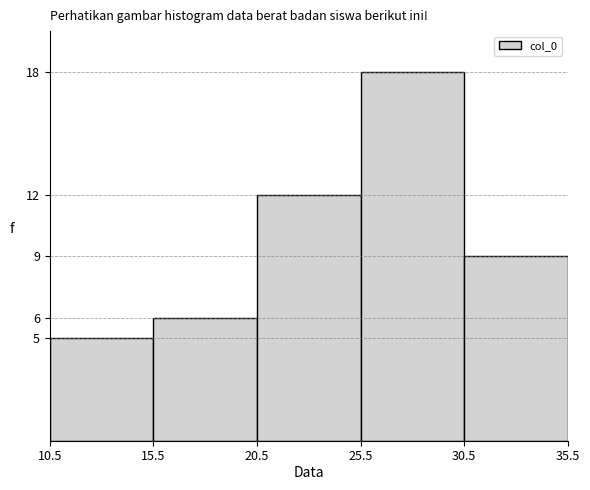

Reading left to right, list every bar in this chart as the range it spans on the x-axis followed by its height. The values are not printed on the chart, so give them approximately, as read against the axis.

10.5 to 15.5: 5
15.5 to 20.5: 6
20.5 to 25.5: 12
25.5 to 30.5: 18
30.5 to 35.5: 9